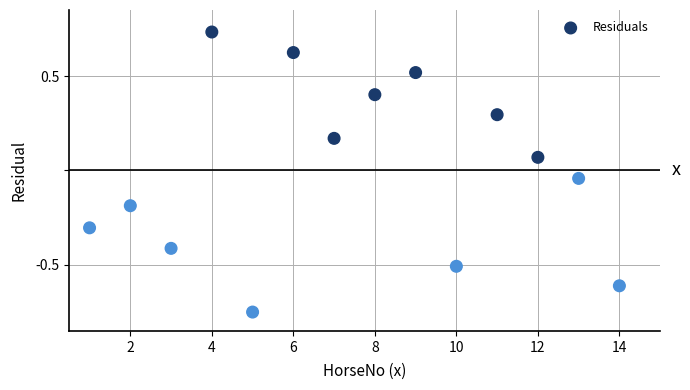

What is the range of Y values (max minus min)?

1.5